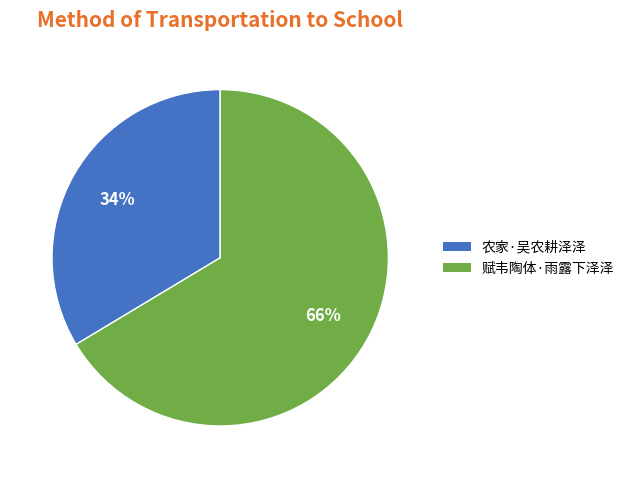

How many slices are in this pie chart?

2